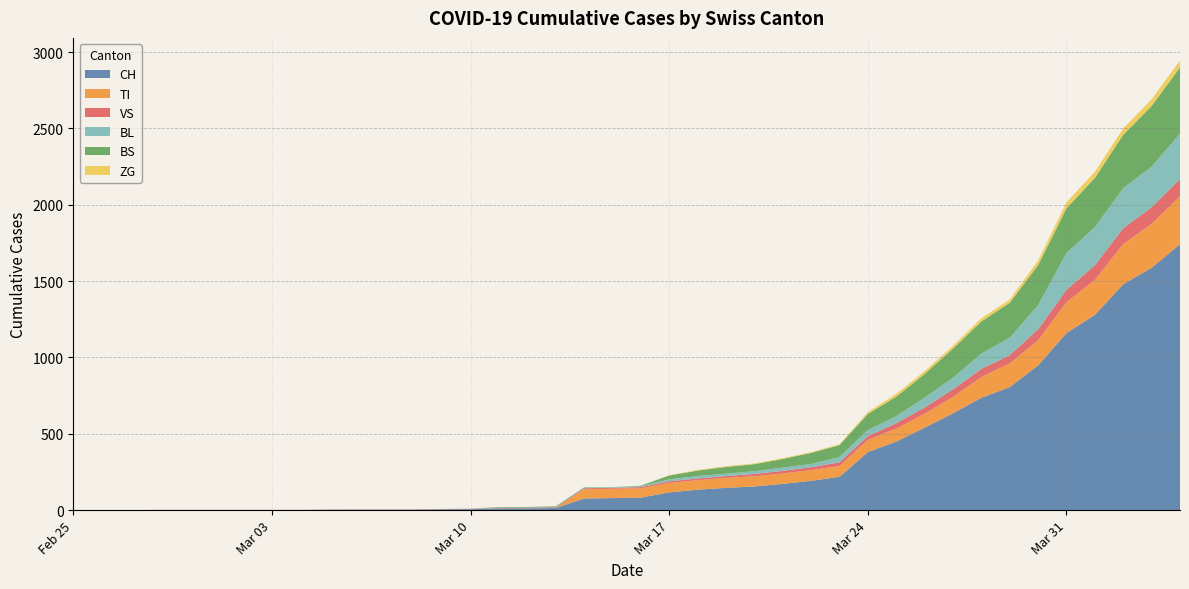

Reading left to right, list all the values displayed in this chart.

CH: 2020-02-25=0	2020-02-26=0	2020-02-27=0	2020-02-28=0	2020-02-29=0	2020-03-01=0	2020-03-02=0	2020-03-03=0	2020-03-04=0	2020-03-05=2	2020-03-06=3	2020-03-07=3	2020-03-08=3	2020-03-09=5	2020-03-10=6	2020-03-11=11	2020-03-12=12	2020-03-13=14	2020-03-14=76	2020-03-15=79	2020-03-16=82	2020-03-17=116	2020-03-18=134	2020-03-19=146	2020-03-20=155	2020-03-21=172	2020-03-22=192	2020-03-23=218	2020-03-24=380	2020-03-25=449	2020-03-26=540	2020-03-27=634	2020-03-28=736	2020-03-29=806	2020-03-30=948	2020-03-31=1160	2020-04-01=1279	2020-04-02=1480	2020-04-03=1588	2020-04-04=1742
TI: 2020-02-25=0	2020-02-26=0	2020-02-27=0	2020-02-28=0	2020-02-29=0	2020-03-01=0	2020-03-02=0	2020-03-03=0	2020-03-04=0	2020-03-05=0	2020-03-06=0	2020-03-07=0	2020-03-08=0	2020-03-09=0	2020-03-10=0	2020-03-11=0	2020-03-12=0	2020-03-13=0	2020-03-14=61	2020-03-15=61	2020-03-16=61	2020-03-17=62	2020-03-18=62	2020-03-19=65	2020-03-20=67	2020-03-21=68	2020-03-22=70	2020-03-23=71	2020-03-24=80	2020-03-25=85	2020-03-26=91	2020-03-27=107	2020-03-28=136	2020-03-29=155	2020-03-30=165	2020-03-31=202	2020-04-01=229	2020-04-02=263	2020-04-03=287	2020-04-04=314
VS: 2020-02-25=0	2020-02-26=0	2020-02-27=0	2020-02-28=2	2020-02-29=2	2020-03-01=2	2020-03-02=2	2020-03-03=2	2020-03-04=2	2020-03-05=2	2020-03-06=2	2020-03-07=2	2020-03-08=2	2020-03-09=2	2020-03-10=2	2020-03-11=3	2020-03-12=3	2020-03-13=5	2020-03-14=6	2020-03-15=6	2020-03-16=8	2020-03-17=11	2020-03-18=11	2020-03-19=12	2020-03-20=15	2020-03-21=17	2020-03-22=19	2020-03-23=24	2020-03-24=25	2020-03-25=35	2020-03-26=41	2020-03-27=50	2020-03-28=53	2020-03-29=54	2020-03-30=71	2020-03-31=81	2020-04-01=96	2020-04-02=104	2020-04-03=109	2020-04-04=112
BL: 2020-02-25=0	2020-02-26=0	2020-02-27=0	2020-02-28=0	2020-02-29=0	2020-03-01=0	2020-03-02=0	2020-03-03=0	2020-03-04=0	2020-03-05=0	2020-03-06=0	2020-03-07=0	2020-03-08=0	2020-03-09=1	2020-03-10=2	2020-03-11=2	2020-03-12=2	2020-03-13=2	2020-03-14=2	2020-03-15=5	2020-03-16=5	2020-03-17=13	2020-03-18=16	2020-03-19=16	2020-03-20=18	2020-03-21=21	2020-03-22=21	2020-03-23=35	2020-03-24=40	2020-03-25=46	2020-03-26=65	2020-03-27=76	2020-03-28=100	2020-03-29=115	2020-03-30=158	2020-03-31=242	2020-04-01=249	2020-04-02=262	2020-04-03=266	2020-04-04=298
BS: 2020-02-25=0	2020-02-26=0	2020-02-27=0	2020-02-28=0	2020-02-29=0	2020-03-01=0	2020-03-02=0	2020-03-03=0	2020-03-04=0	2020-03-05=0	2020-03-06=0	2020-03-07=0	2020-03-08=0	2020-03-09=0	2020-03-10=0	2020-03-11=4	2020-03-12=4	2020-03-13=4	2020-03-14=4	2020-03-15=0	2020-03-16=4	2020-03-17=25	2020-03-18=36	2020-03-19=44	2020-03-20=46	2020-03-21=57	2020-03-22=73	2020-03-23=78	2020-03-24=105	2020-03-25=128	2020-03-26=155	2020-03-27=191	2020-03-28=211	2020-03-29=228	2020-03-30=263	2020-03-31=292	2020-04-01=323	2020-04-02=350	2020-04-03=397	2020-04-04=434
ZG: 2020-02-25=0	2020-02-26=0	2020-02-27=0	2020-02-28=0	2020-02-29=0	2020-03-01=0	2020-03-02=0	2020-03-03=0	2020-03-04=0	2020-03-05=0	2020-03-06=0	2020-03-07=0	2020-03-08=0	2020-03-09=0	2020-03-10=0	2020-03-11=0	2020-03-12=0	2020-03-13=0	2020-03-14=0	2020-03-15=0	2020-03-16=0	2020-03-17=1	2020-03-18=5	2020-03-19=5	2020-03-20=5	2020-03-21=5	2020-03-22=5	2020-03-23=5	2020-03-24=12	2020-03-25=18	2020-03-26=18	2020-03-27=18	2020-03-28=21	2020-03-29=21	2020-03-30=29	2020-03-31=39	2020-04-01=40	2020-04-02=41	2020-04-03=44	2020-04-04=46